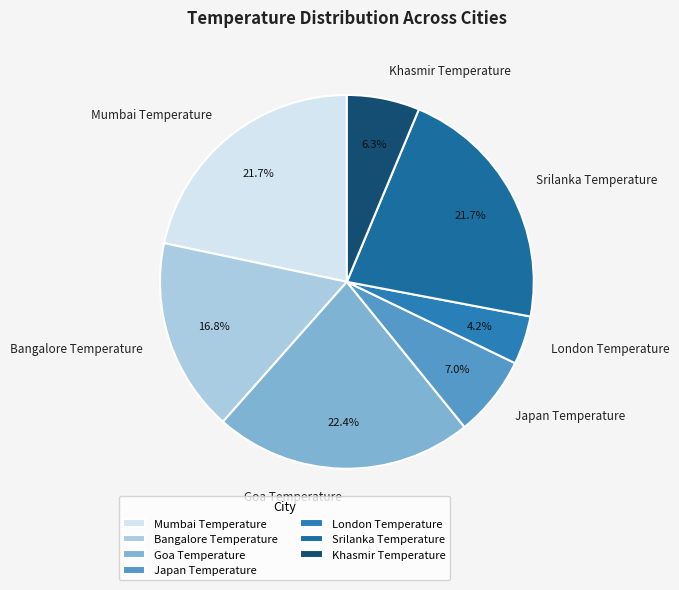

To the nearest percent, what is the difference between the largest and smallest slice percentages?

18%